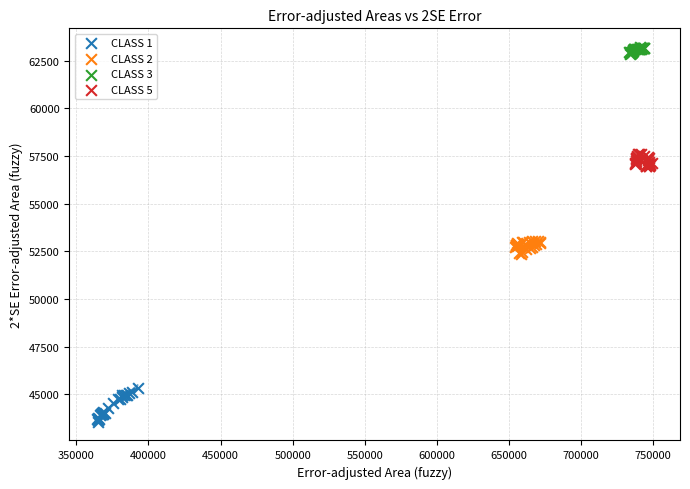

Which series contains the lowest Y value?

CLASS 1